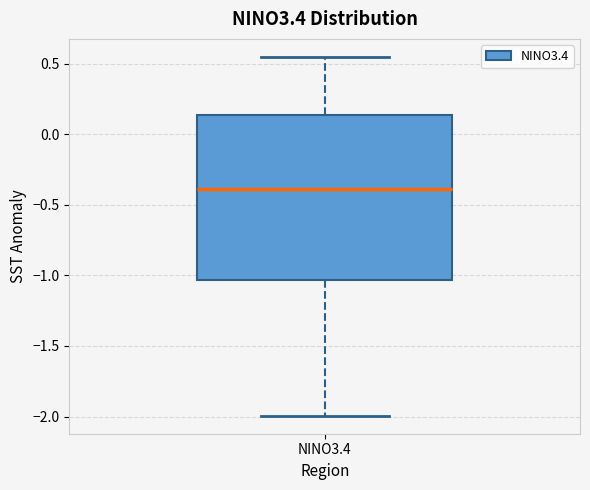

Read this box plot against the y-axis: the position of the median line, the range covered by the box, and the ends of both whiskers. The values are not printed on the chart, so give them approximately, as read against the axis.

median -0.40, box -1.05 to 0.15, whiskers -2.00 to 0.55